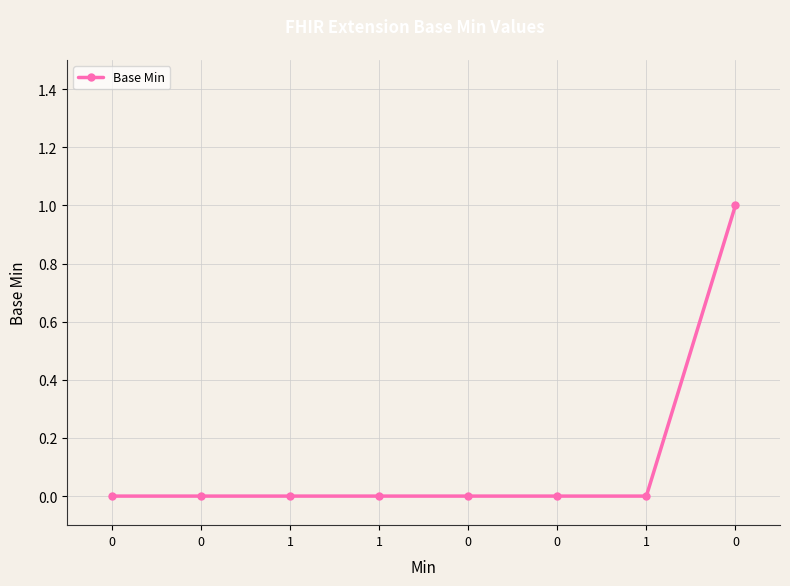

Is this an area chart (filled region under the line)?

No